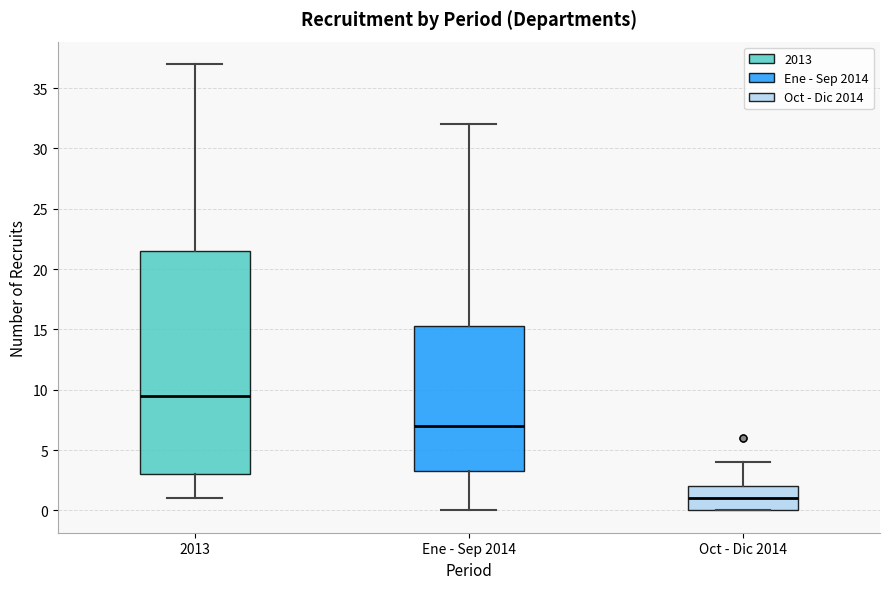

Reading left to right, read every box against the y-axis: the position of its median line, the range the box covers, and the ends of its whiskers. The values are not printed on the chart, so give them approximately, as read against the axis.

2013: median 9.5, box 3.0 to 21.5, whiskers 1.0 to 37.0
Ene - Sep 2014: median 7.0, box 3.5 to 15.5, whiskers 0.0 to 32.0
Oct - Dic 2014: median 1.0, box 0.0 to 2.0, whiskers 0.0 to 4.0